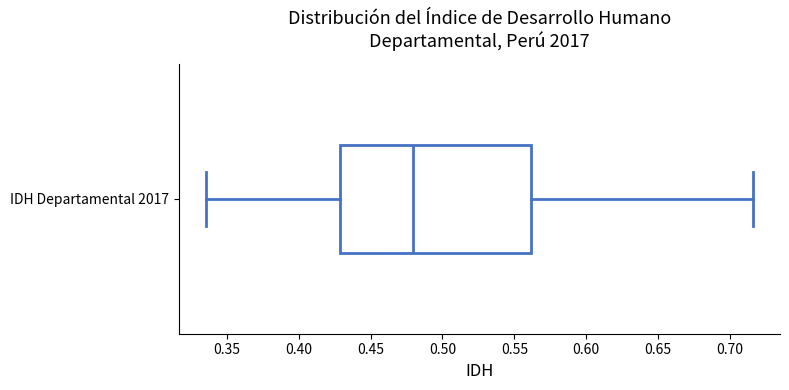

Where does the median line of the box for IDH Departamental 2017 sit on the x-axis? The values are not printed on the chart, so give them approximately, as read against the axis.

0.480